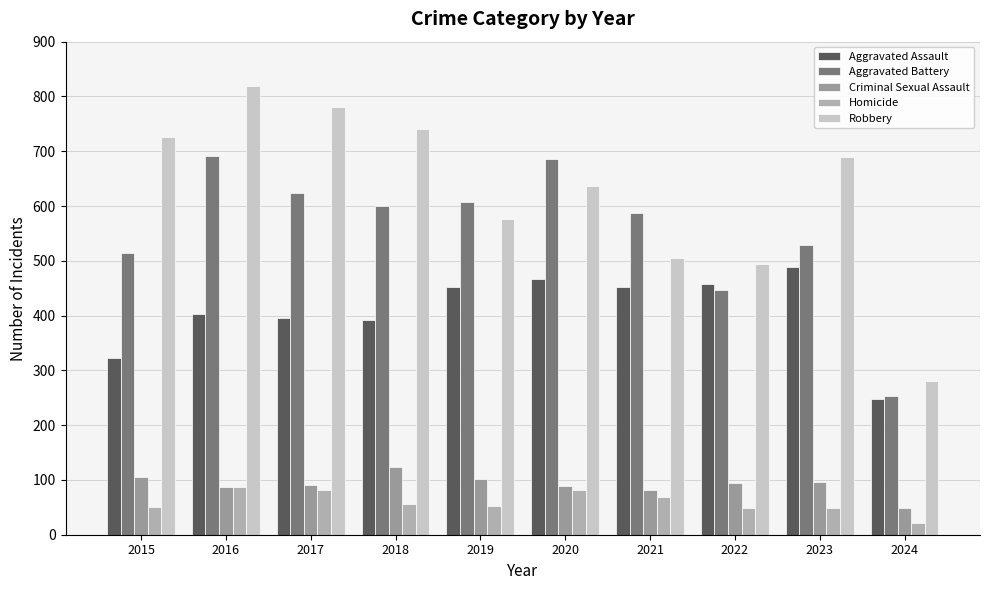

How many bars are there in total?

50